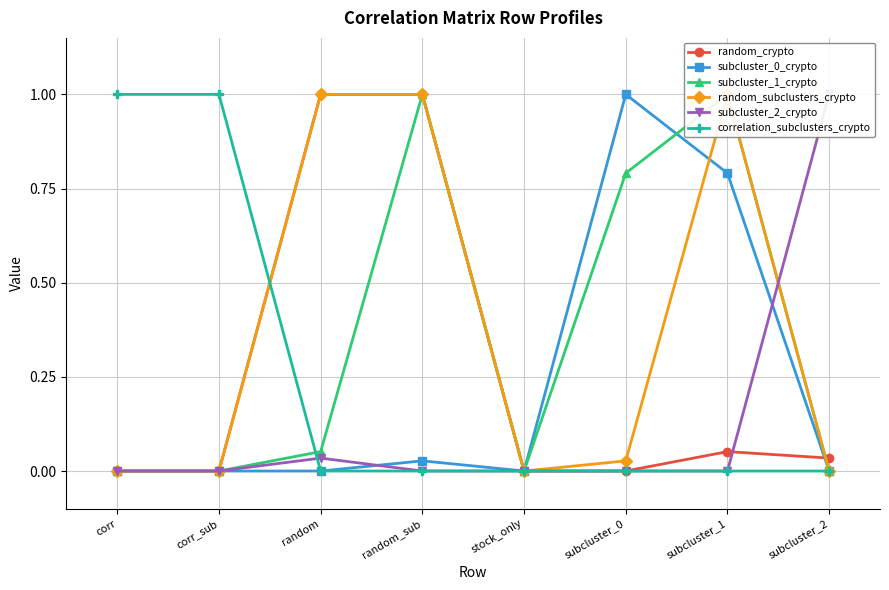

Is the value of random_crypto at corr greater than the value of subcluster_0_crypto at subcluster_1?

No